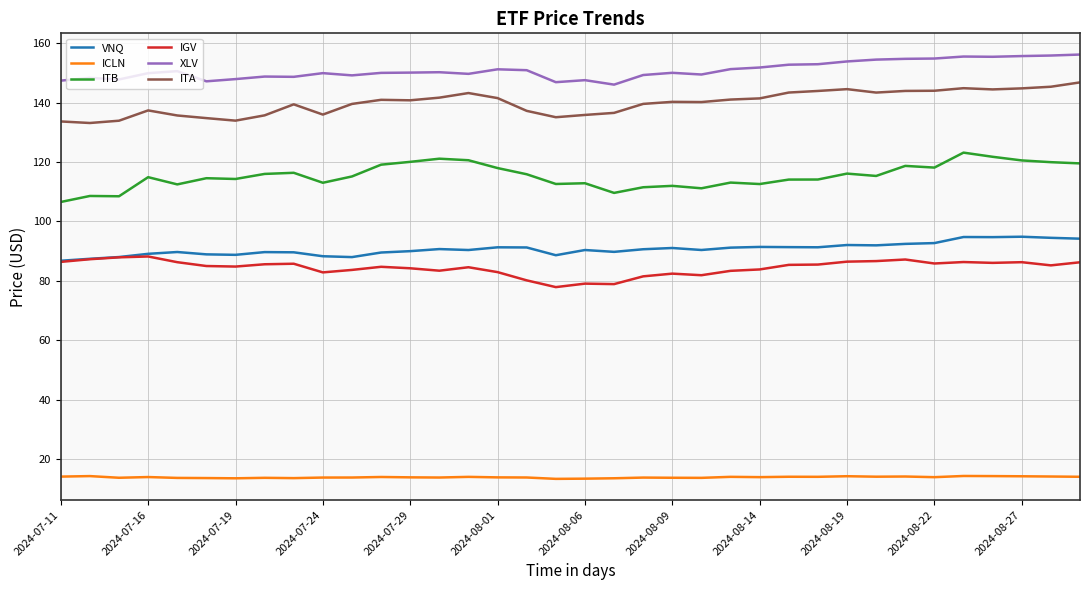

What is the minimum value for ITB?

106.6